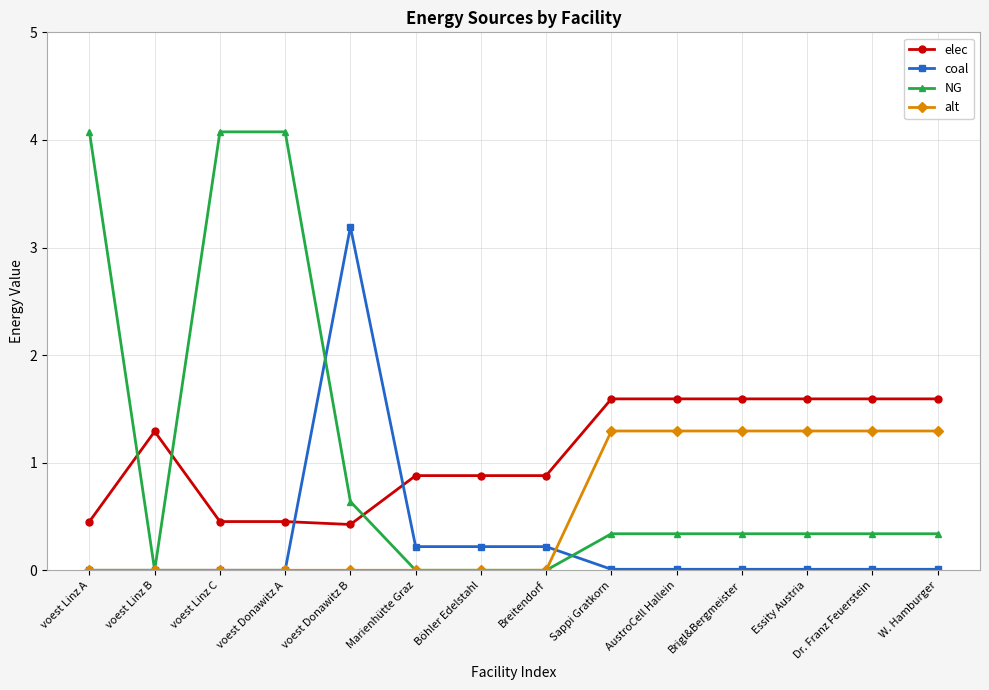

Does the chart have visible grid lines?

Yes